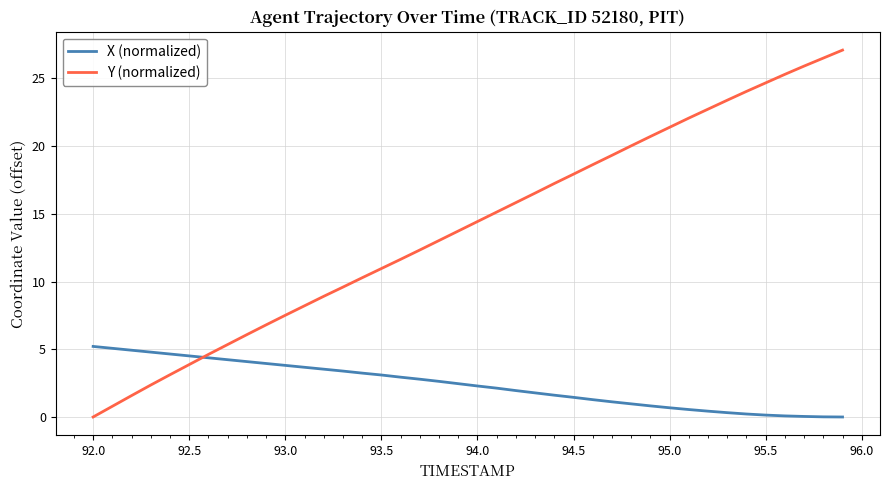

What is the greatest value displayed?

27.1